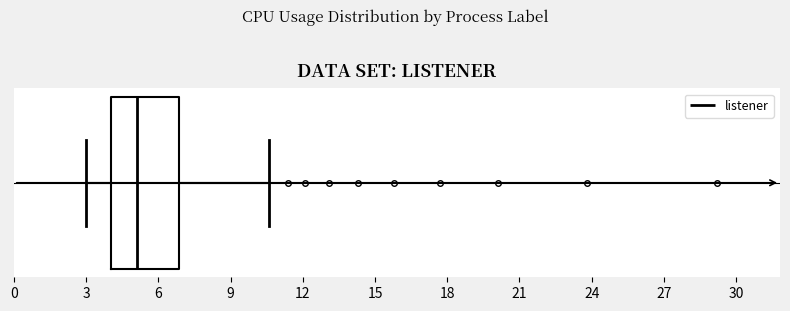

Where does the median line of the box sit on the x-axis? The values are not printed on the chart, so give them approximately, as read against the axis.

5.0